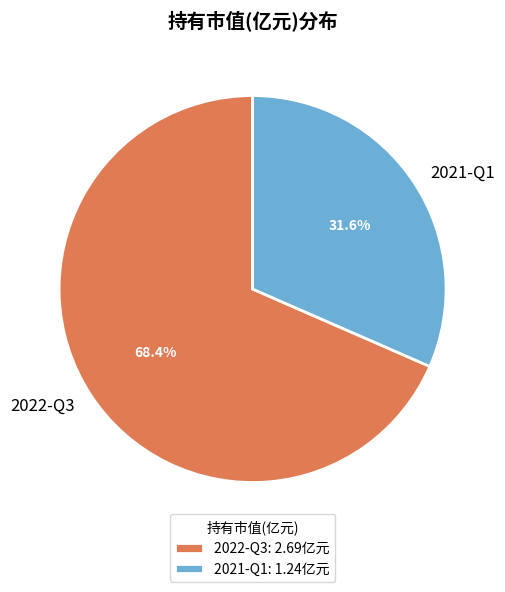

Which category accounts for the majority?

2022-Q3